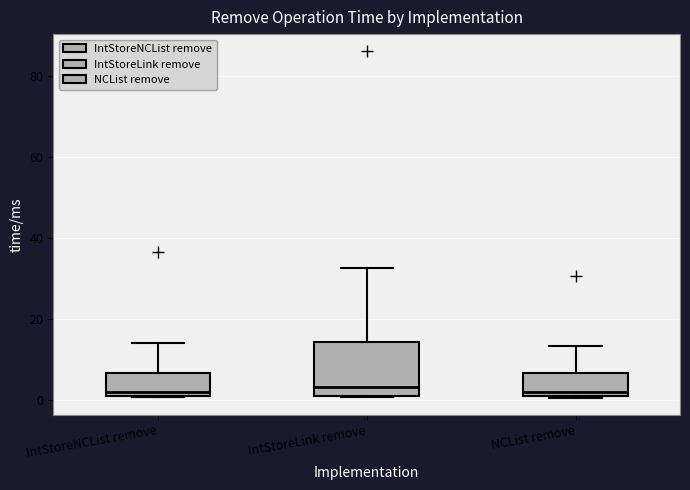

Reading left to right, transcribe this box plot: for each box, give where its median line is, the range the box spans, and where its two whiskers end, as read against the y-axis. The values are not printed on the chart, so give them approximately, as read against the axis.

IntStoreNCList remove: median 2, box 0 to 6, whiskers 0 to 14
IntStoreLink remove: median 4, box 0 to 14, whiskers 0 to 32
NCList remove: median 2 (just above the box's lower edge), box 2 to 6, whiskers 0 to 14